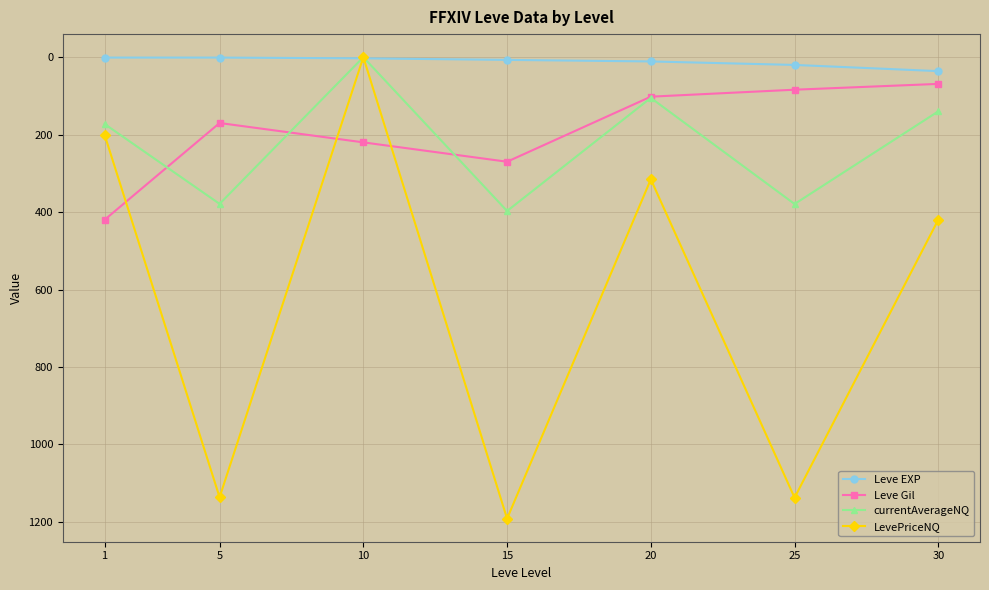

What is the difference between the highest and lowest values at 20?

304.4